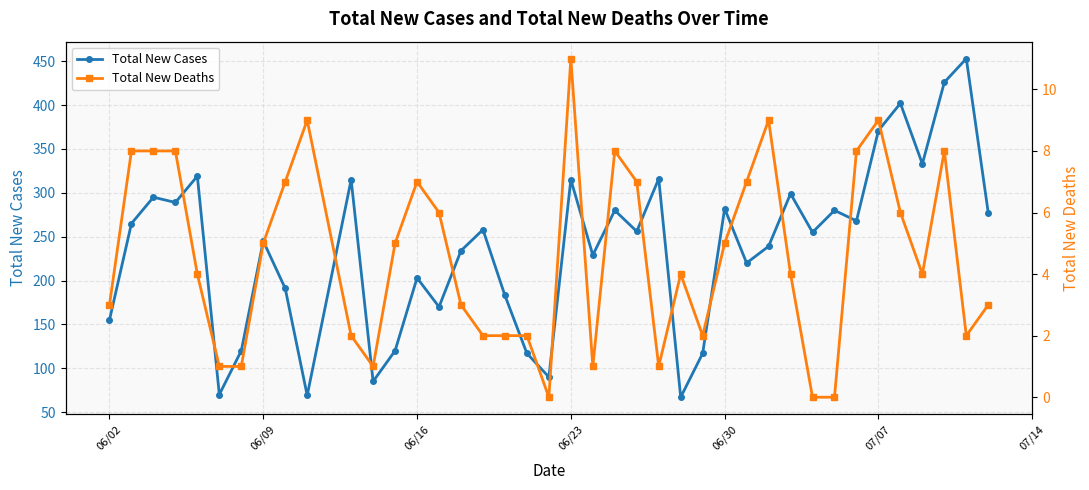

True or false: Total New Cases has a value of 315 at 06/23.

True